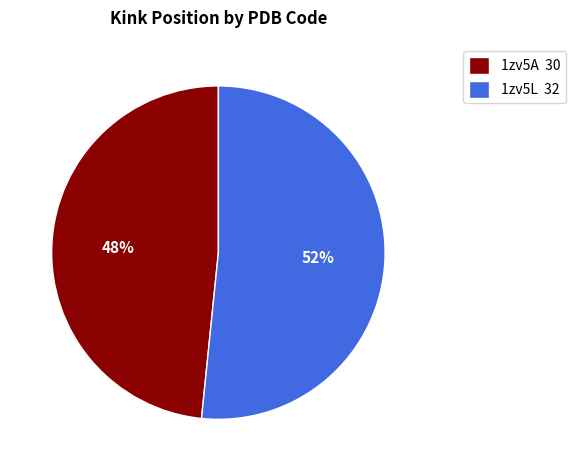

Does 1zv5A represent more than half of the total?

No